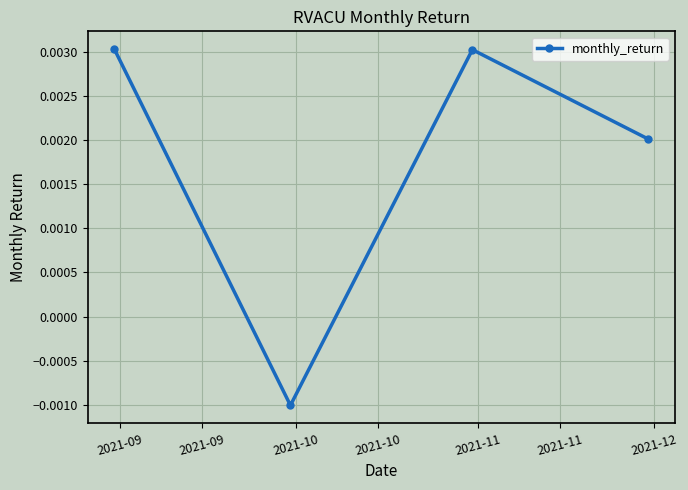

How many values are between 0 and 1?

3